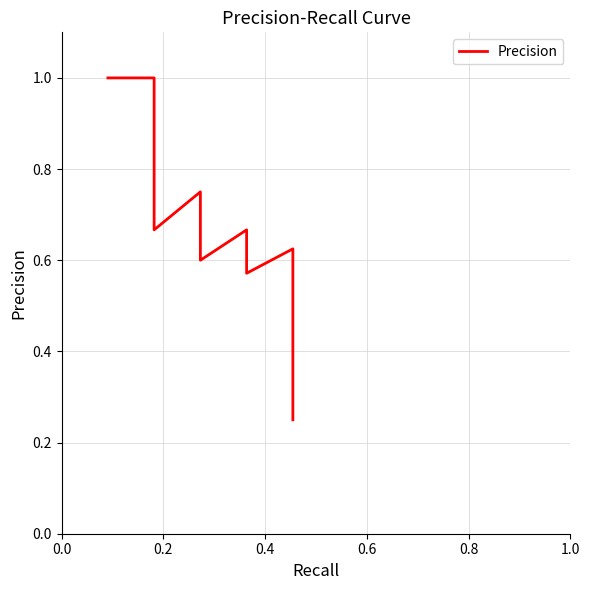

The value at 14 is 0.1. True or false?

False